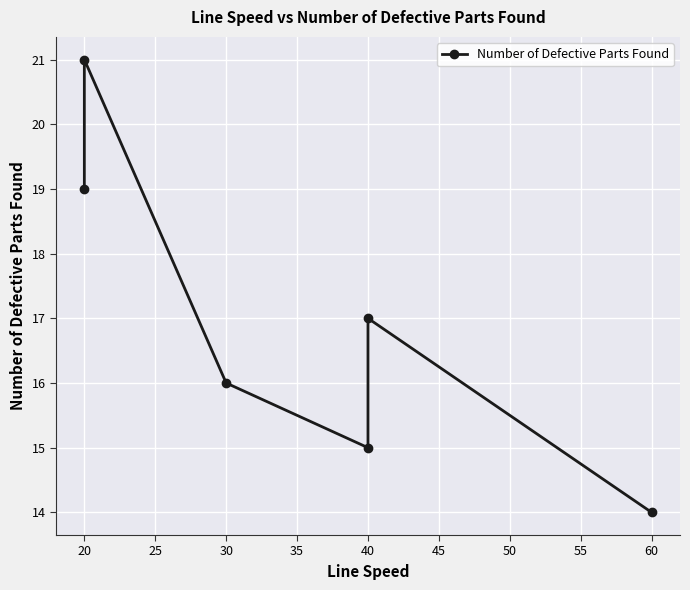

What is the maximum value shown in the chart?

21